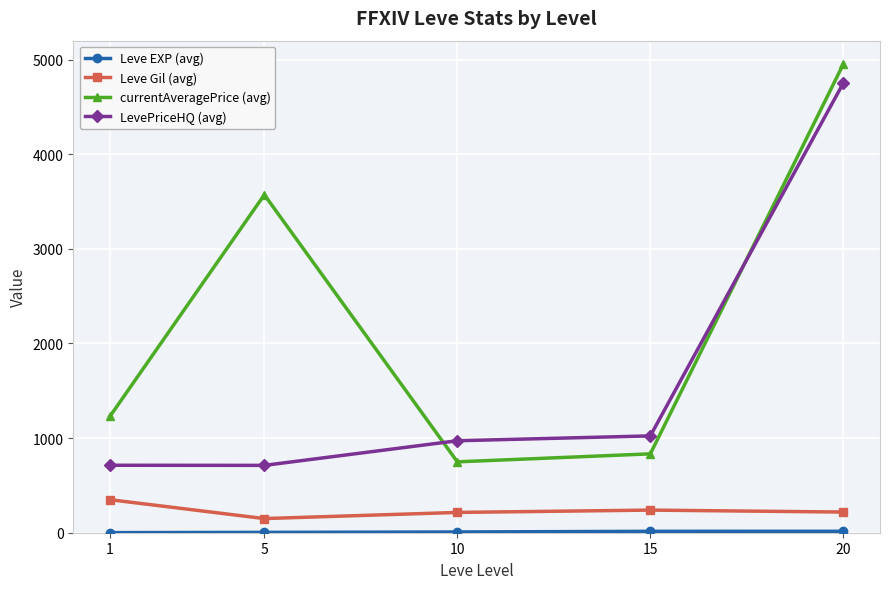

The value of LevePriceHQ (avg) at 20 is 2777.9. True or false?

False